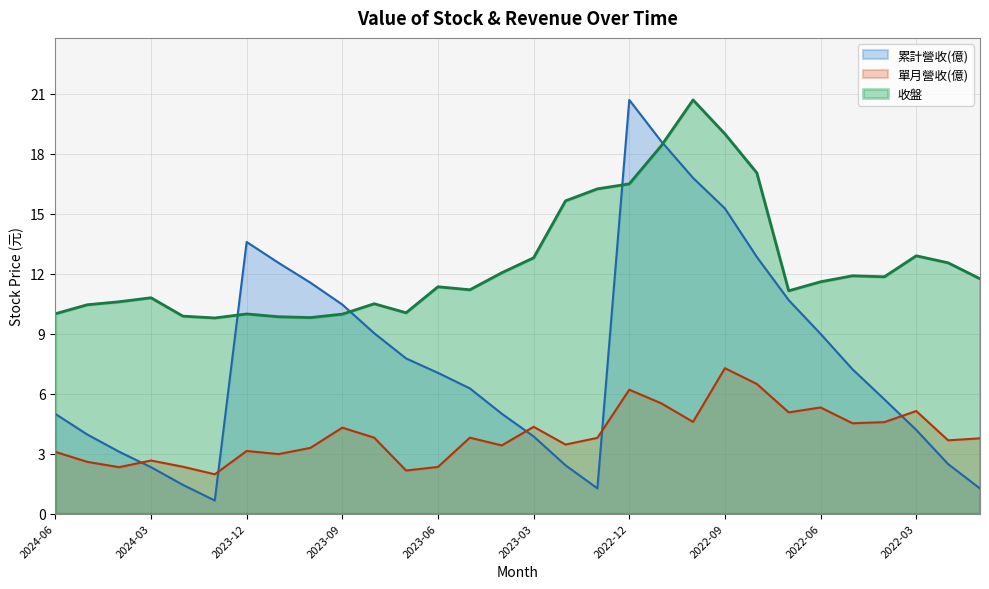

What is the label of the 29th point from the left?

2022-02